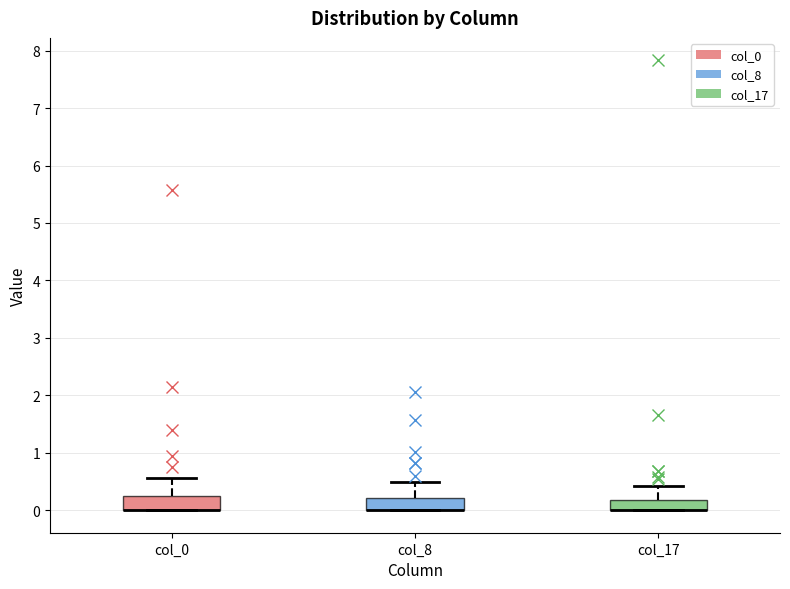

Reading left to right, read every box against the y-axis: the position of its median line, the range the box covers, and the ends of its whiskers. The values are not printed on the chart, so give them approximately, as read against the axis.

col_0: median 0.0 (drawn on the box's lower edge), box 0.0 to 0.2, whiskers 0.0 to 0.6
col_8: median 0.0 (drawn on the box's lower edge), box 0.0 to 0.2, whiskers 0.0 to 0.5
col_17: median 0.0 (drawn on the box's lower edge), box 0.0 to 0.2, whiskers 0.0 to 0.4